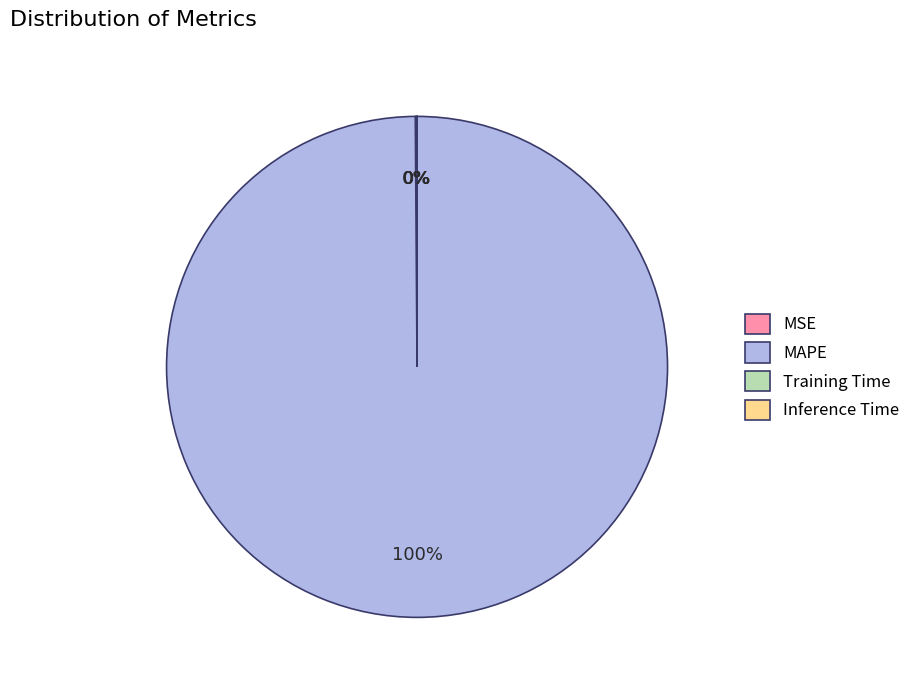

Is there a majority slice in this chart?

Yes